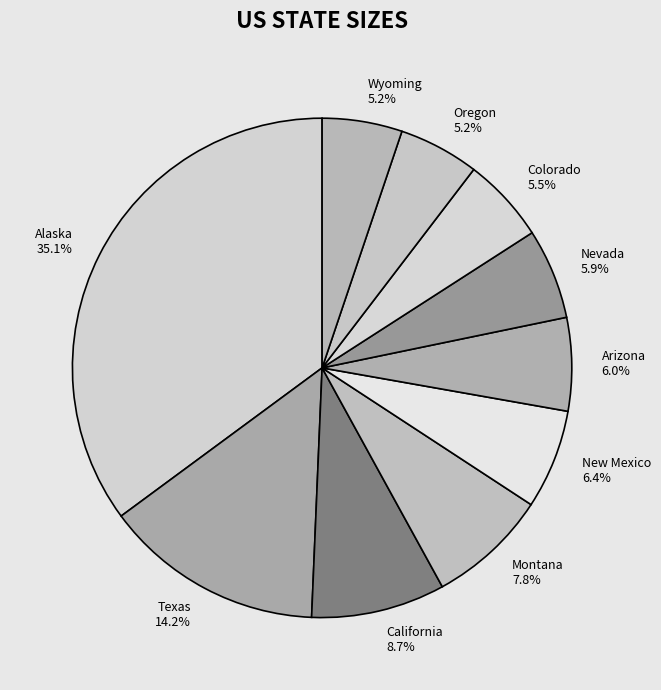

Which slice is the largest?

Alaska